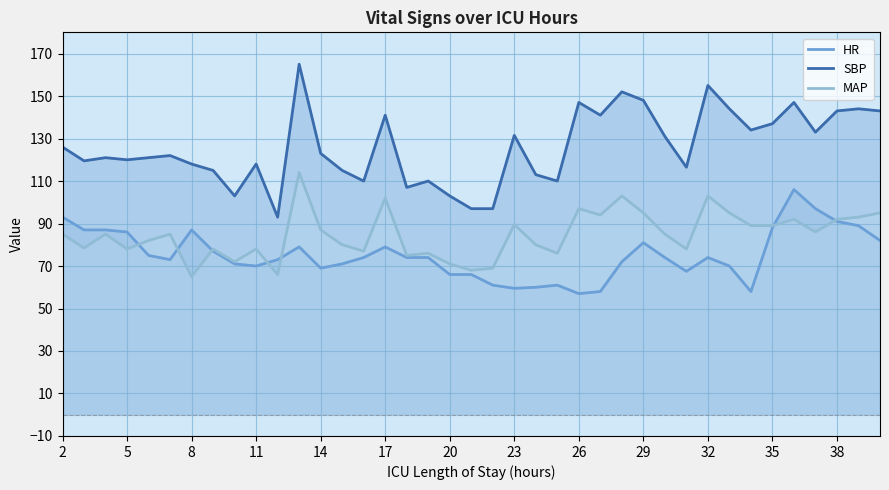

How many interior local valleys does the MAP series have?

12